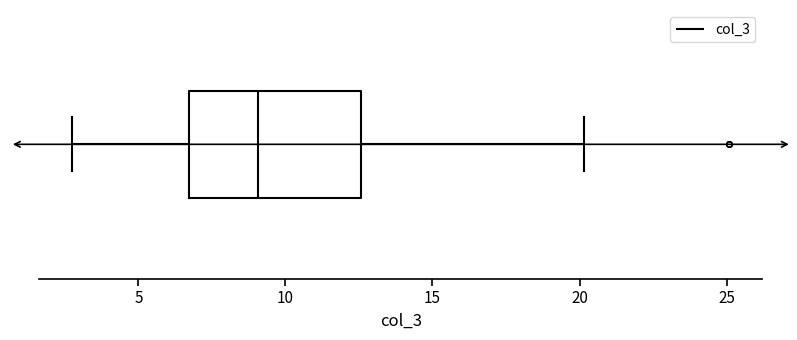

Where does the right whisker of the box end on the x-axis? The values are not printed on the chart, so give them approximately, as read against the axis.

20.0